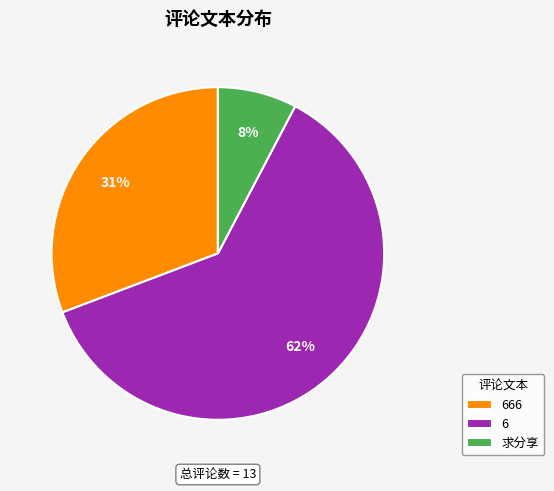

To the nearest percent, what percentage of the pie is 666?

31%